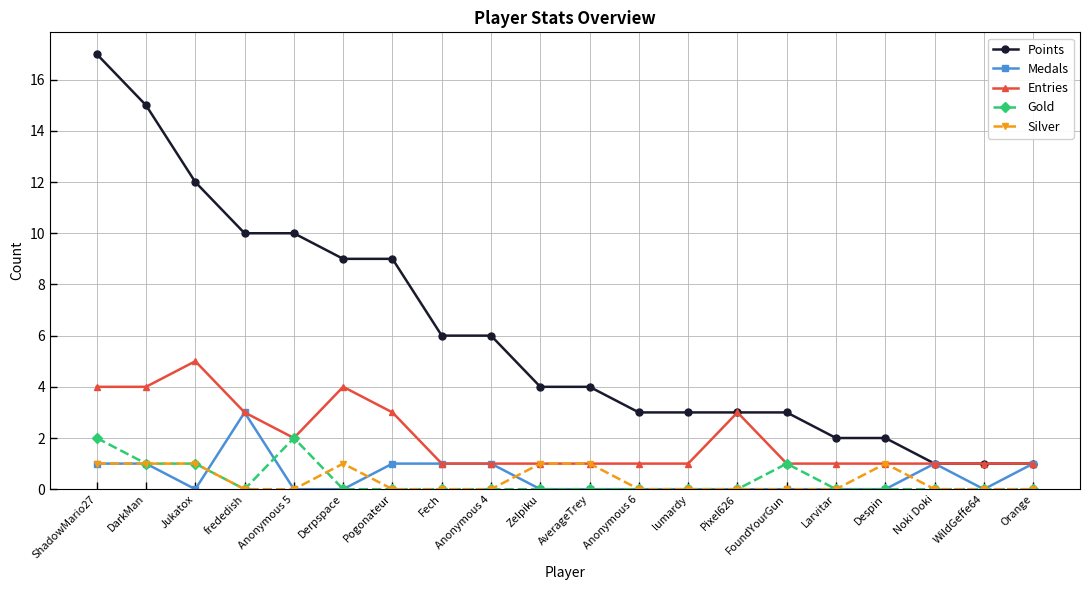

List the series in order of their peak value, lowest first.

Silver, Gold, Medals, Entries, Points